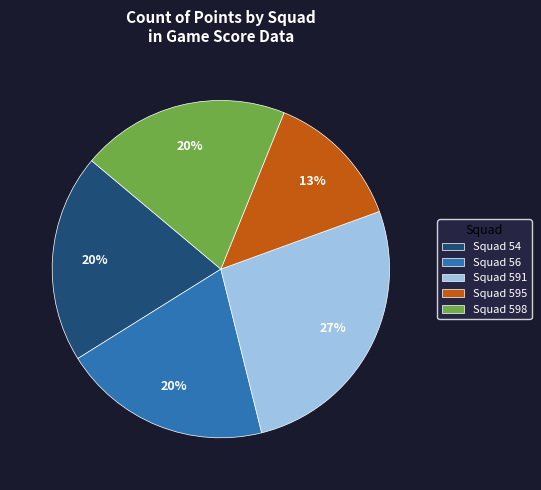

What is the ratio of the value at Squad 56 to the value at Squad 595?

1.5